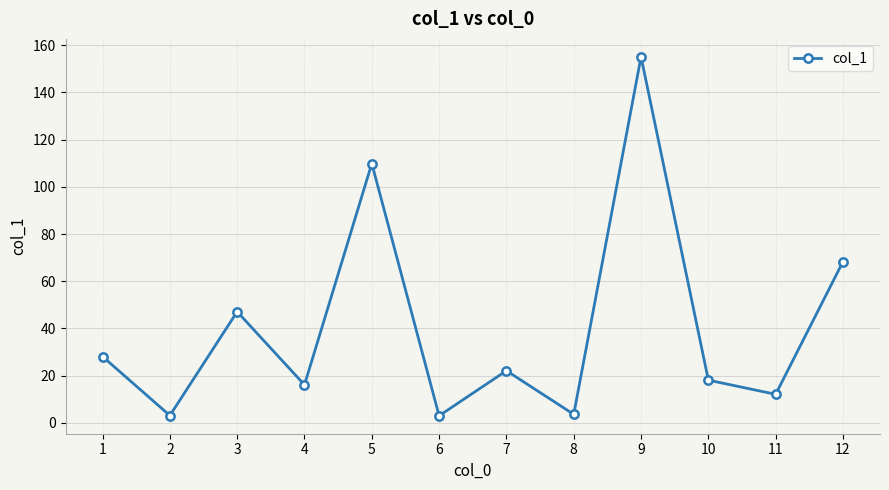

Which label corresponds to the largest value in the chart?

9